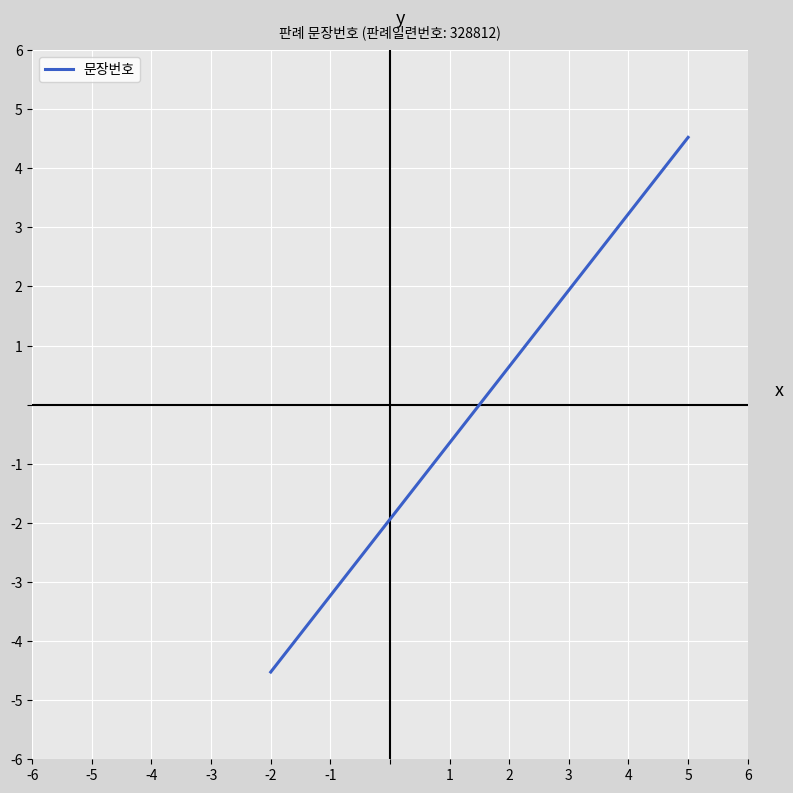

What is the smallest value displayed?

-4.5